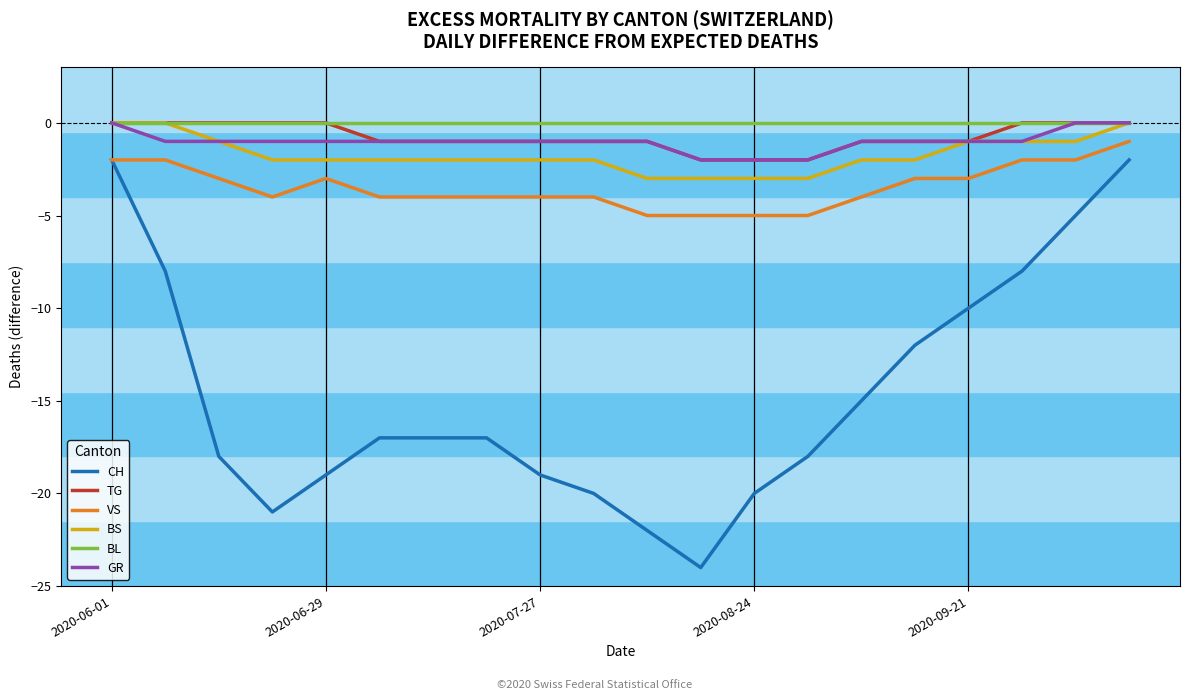

Which series has the largest range (max minus min)?

CH